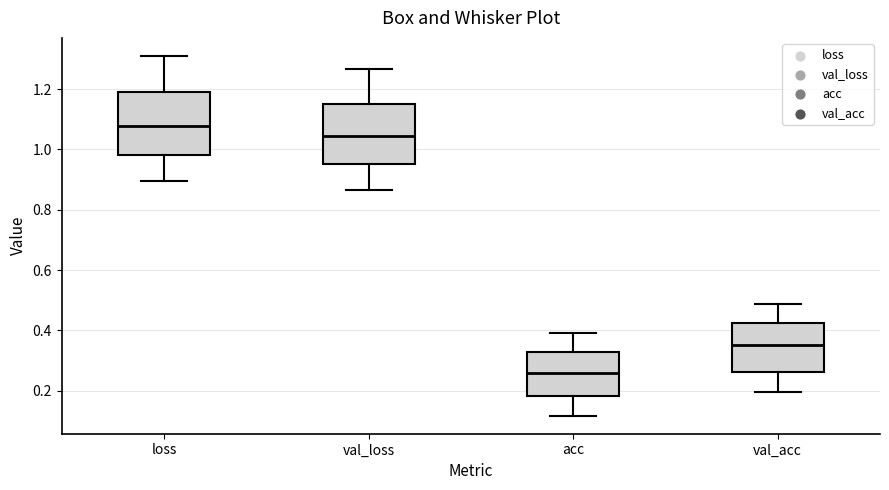

Reading left to right, transcribe this box plot: for each box, give where its median line is, the range the box spans, and where its two whiskers end, as read against the y-axis. The values are not printed on the chart, so give them approximately, as read against the axis.

loss: median 1.08, box 0.98 to 1.20, whiskers 0.90 to 1.32
val_loss: median 1.04, box 0.96 to 1.16, whiskers 0.86 to 1.26
acc: median 0.26, box 0.18 to 0.32, whiskers 0.12 to 0.38
val_acc: median 0.34, box 0.26 to 0.42, whiskers 0.20 to 0.48